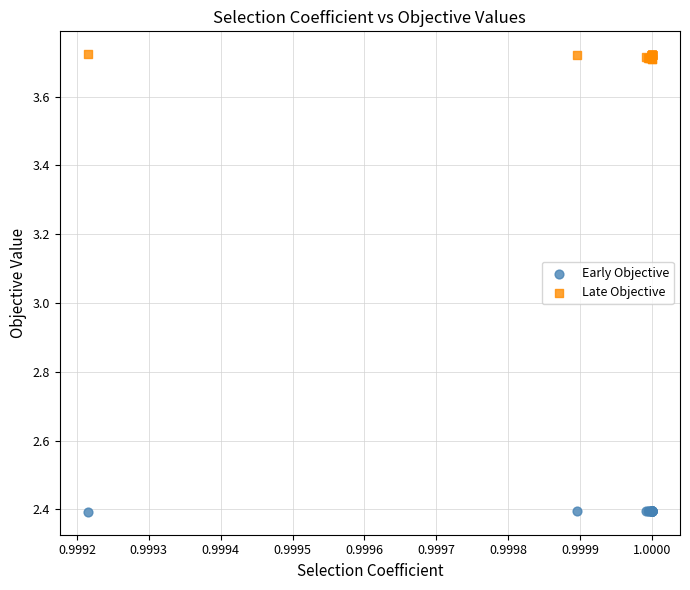

Which series reaches the minimum Y coordinate?

Early Objective